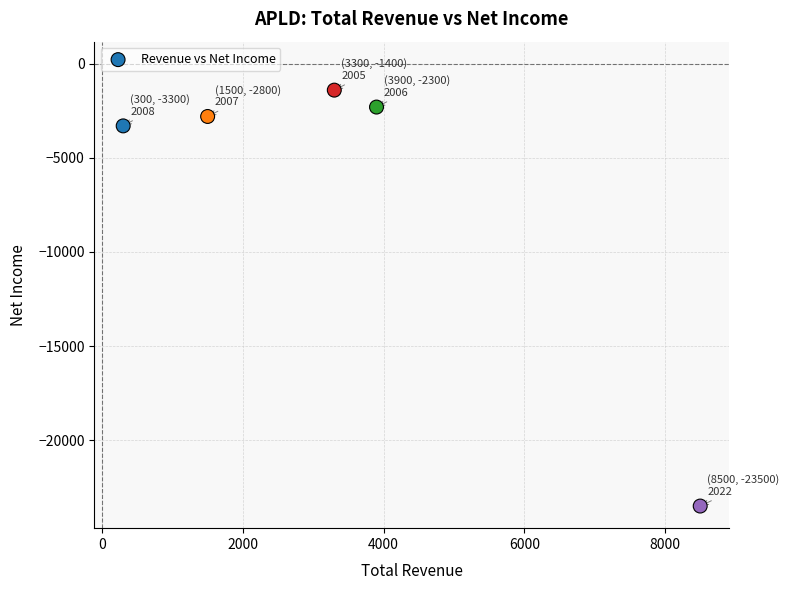

What Y value in the scatter plot is closest to -12450?

-3300